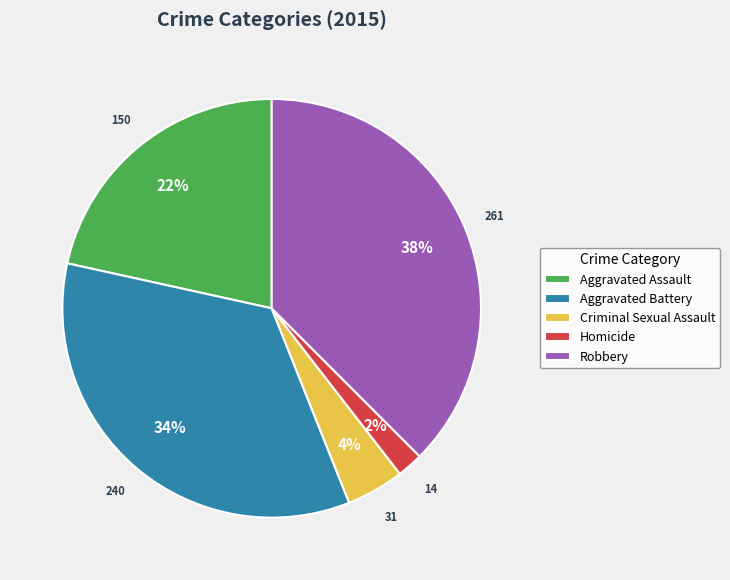

To the nearest percent, what portion does Aggravated Battery represent?

34%